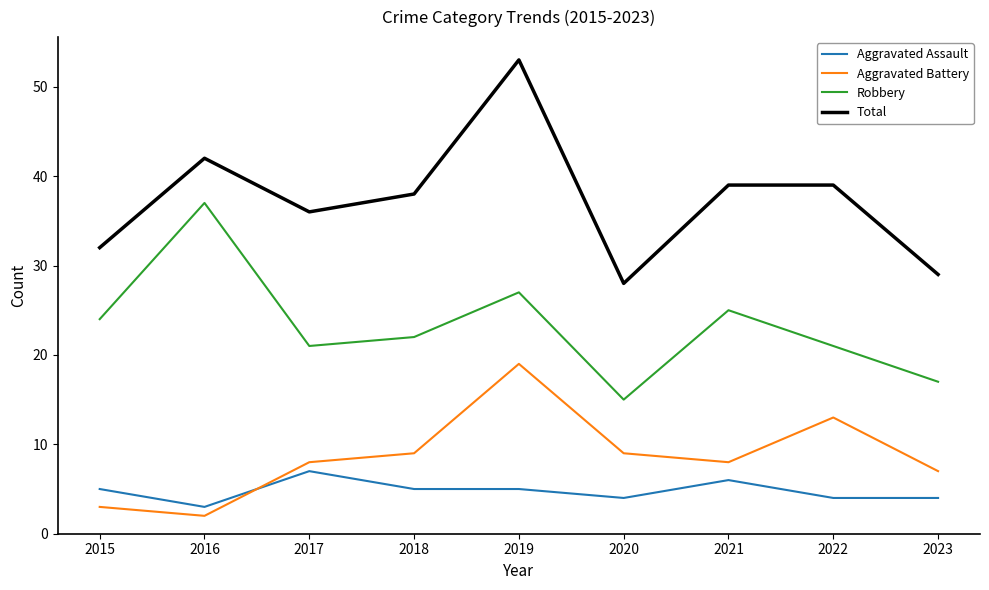

Which series has the largest total across all categories?

Total